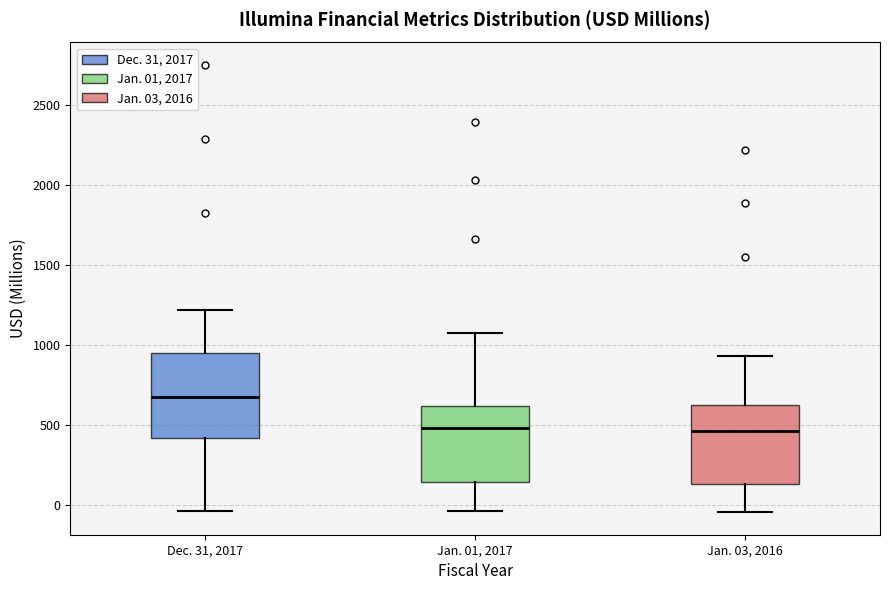

Where is the lower edge of the box for Jan. 01, 2017 on the y-axis? The values are not printed on the chart, so give them approximately, as read against the axis.

150